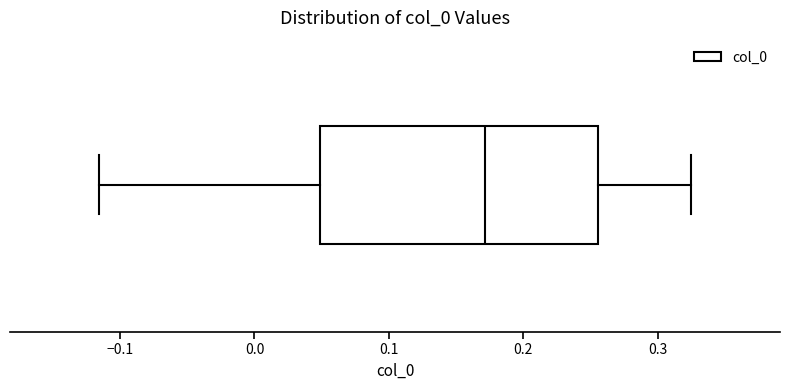

Read this box plot against the x-axis: the position of the median line, the range covered by the box, and the ends of both whiskers. The values are not printed on the chart, so give them approximately, as read against the axis.

median 0.17, box 0.05 to 0.26, whiskers -0.12 to 0.32